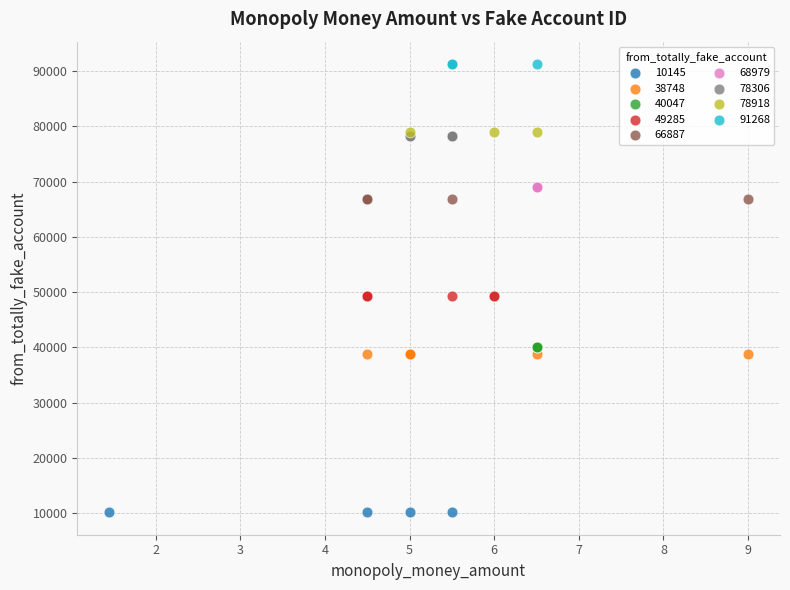

What are all the series names shown in the legend?

10145, 38748, 40047, 49285, 66887, 68979, 78306, 78918, 91268